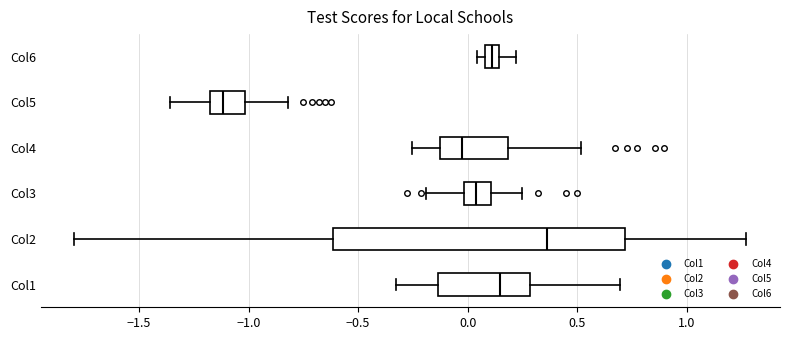

Which box has the furthest to the left median line?

Col5